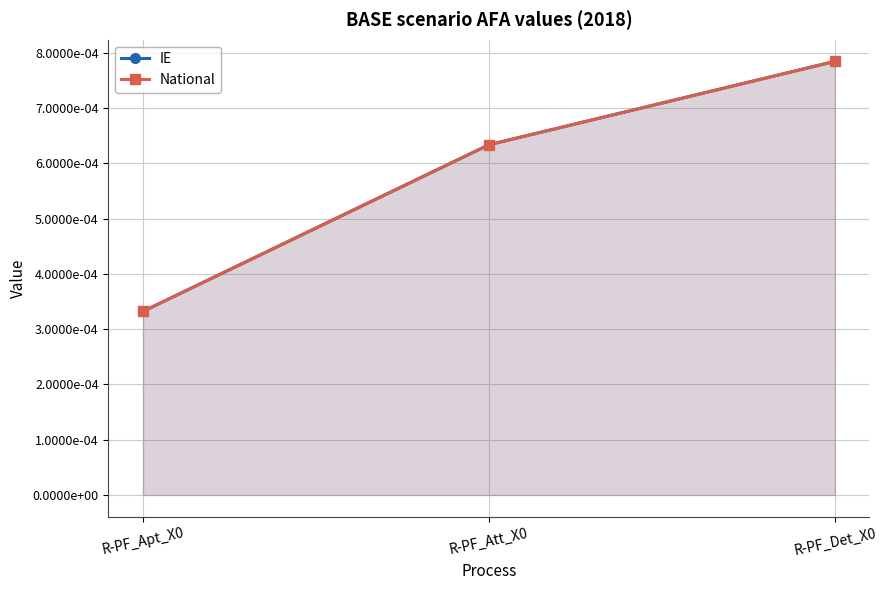

What is the label of the 1st point from the left?

R-PF_Apt_X0